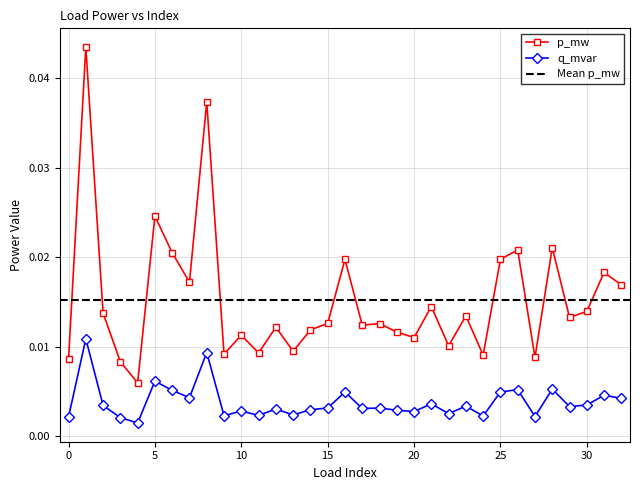

At which label is p_mw closest to 0?

4